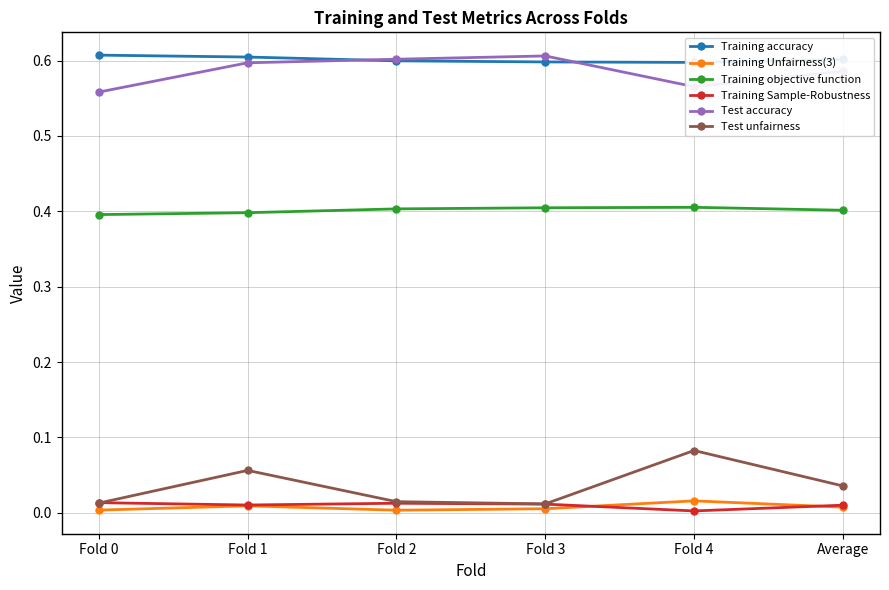

What are all the series names shown in the legend?

Training accuracy, Training Unfairness(3), Training objective function, Training Sample-Robustness, Test accuracy, Test unfairness